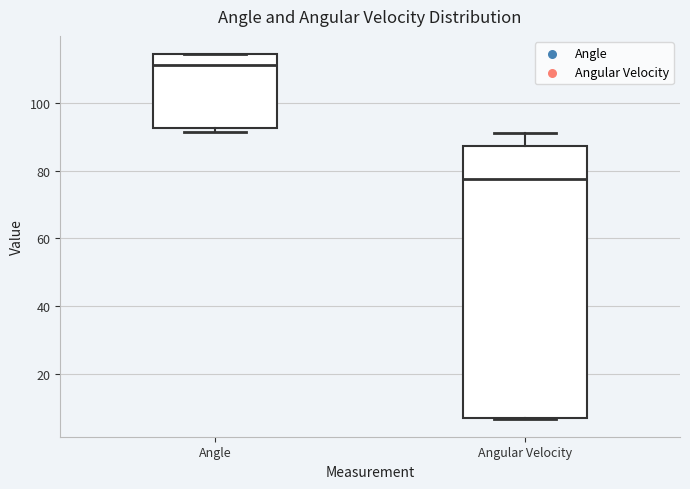

Reading left to right, transcribe this box plot: for each box, give where its median line is, the range the box spans, and where its two whiskers end, as read against the y-axis. The values are not printed on the chart, so give them approximately, as read against the axis.

Angle: median 112, box 92 to 114, whiskers 92 (just below the box's lower edge) to 114
Angular Velocity: median 78, box 6 to 88, whiskers 6 to 92